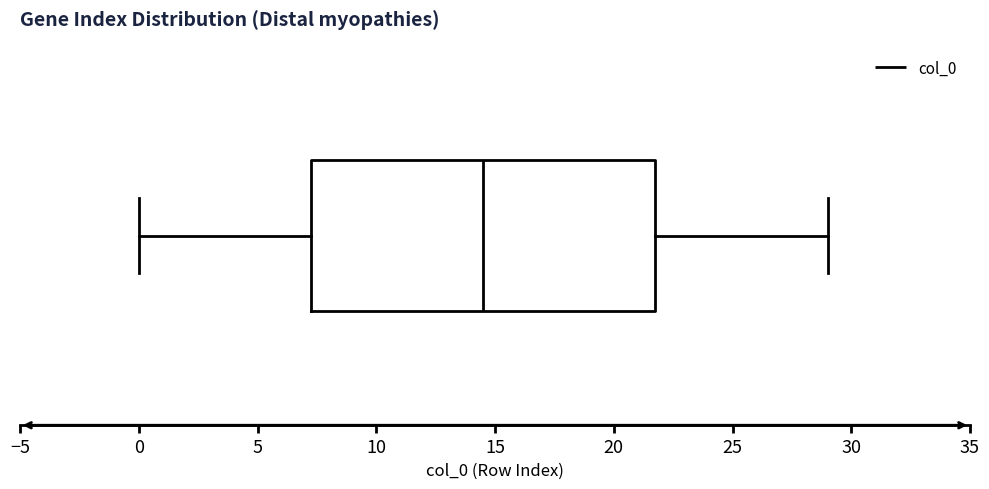

Transcribe this box plot: give where the median line is, the range the box spans, and where the two whiskers end, as read against the x-axis. The values are not printed on the chart, so give them approximately, as read against the axis.

median 14.5, box 7.5 to 22.0, whiskers 0.0 to 29.0